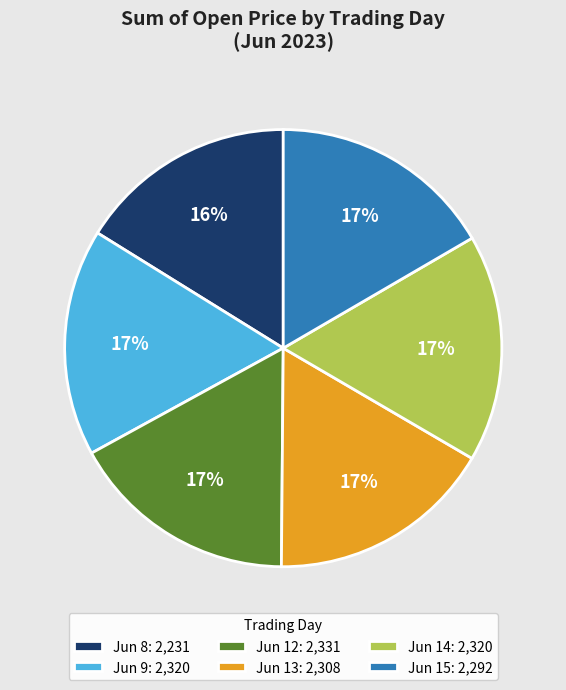

Count the number of slices in the pie.

6